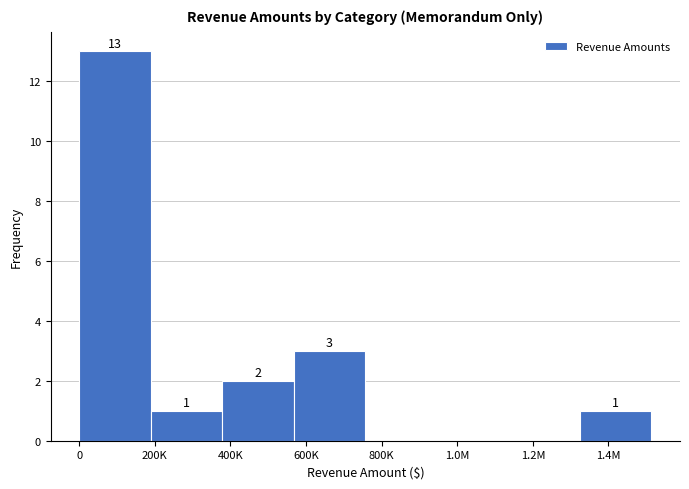

Reading left to right, extract all data points from this chart.

0=13	200K=1	400K=2	600K=3	800K=0	1.0M=0	1.2M=0	1.4M=1